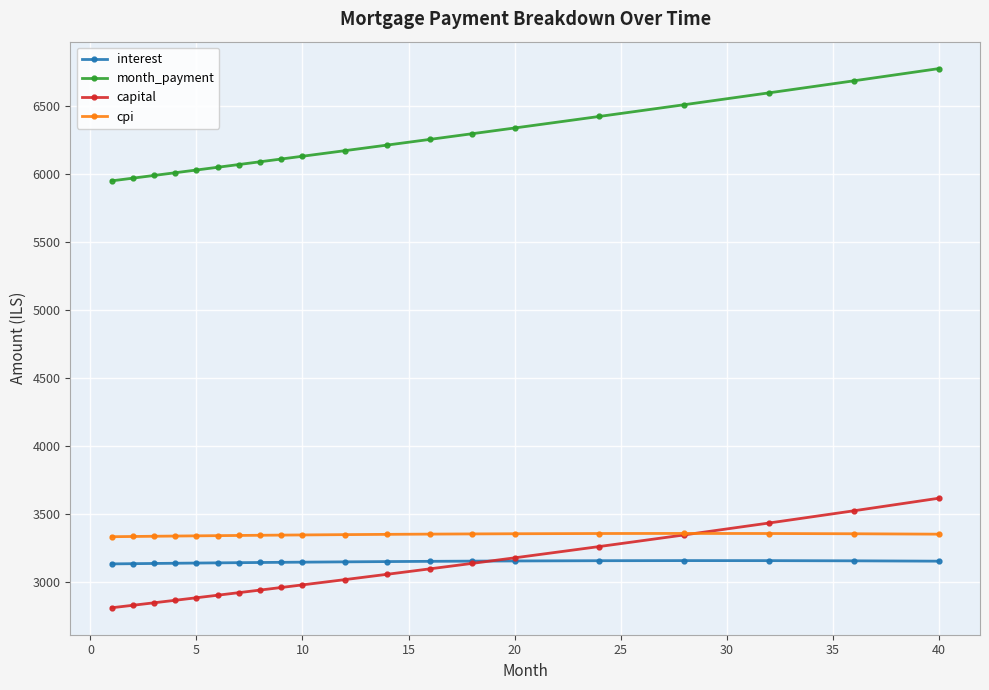

List the series in order of their peak value, highest first.

month_payment, capital, cpi, interest